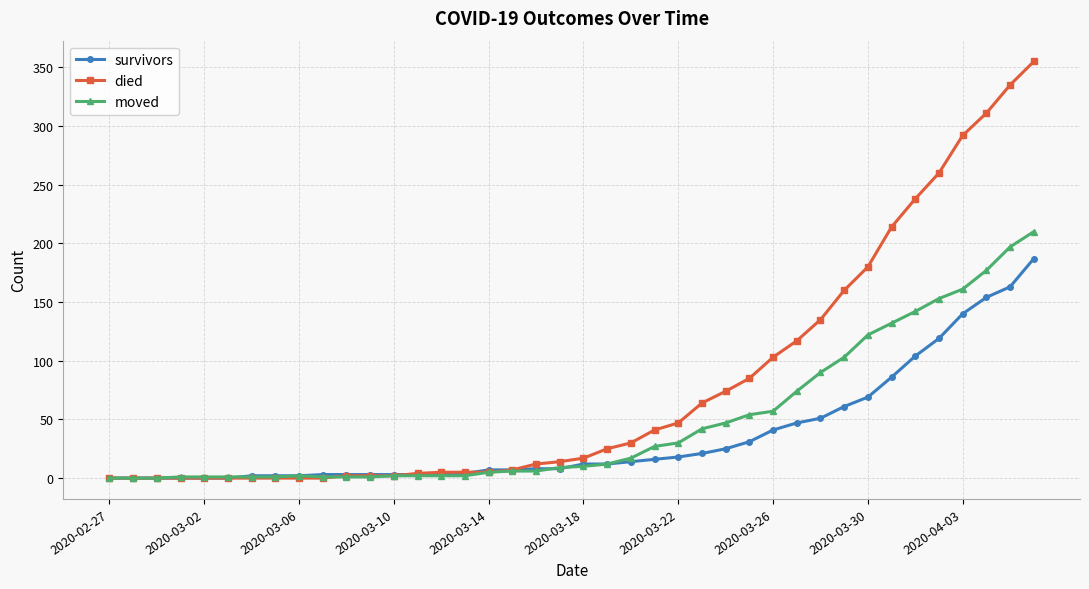

At how many categories does at least one series exceed 244?

5